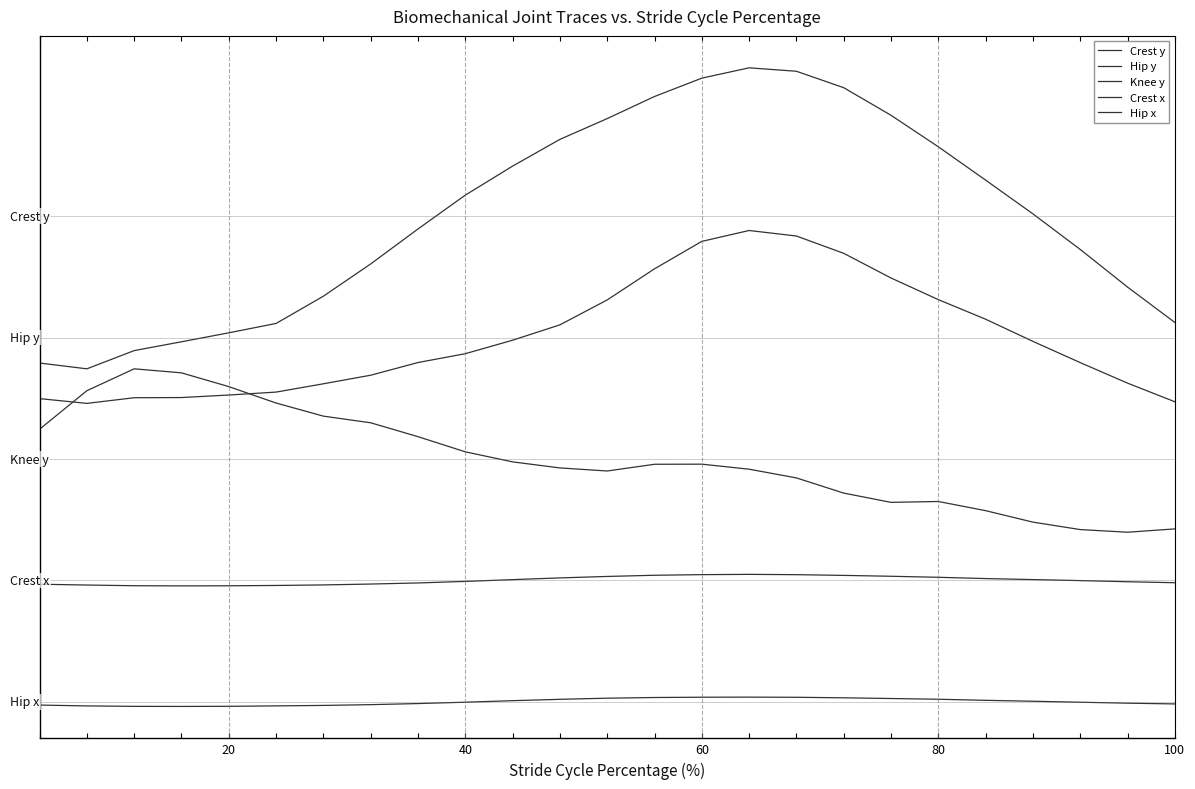

What is the label of the 5th point from the right?

20